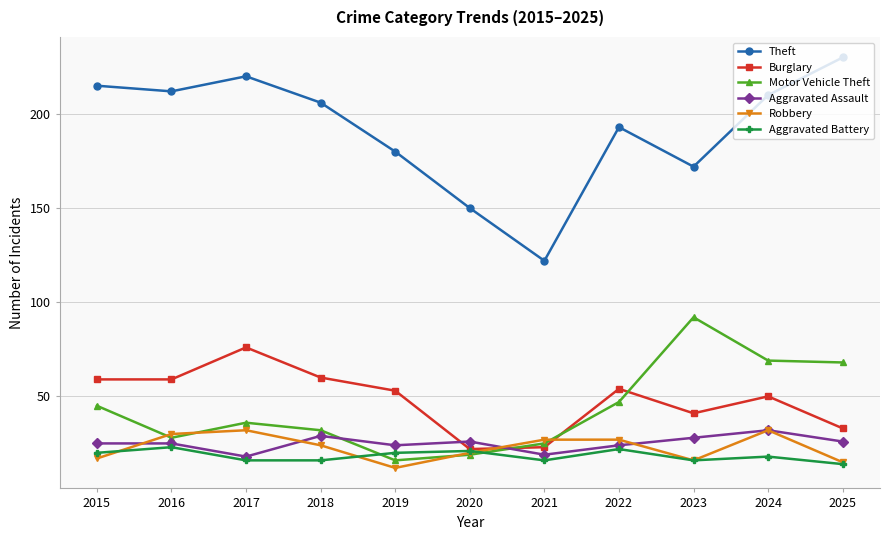

What is the total value across all series at 2024?

411